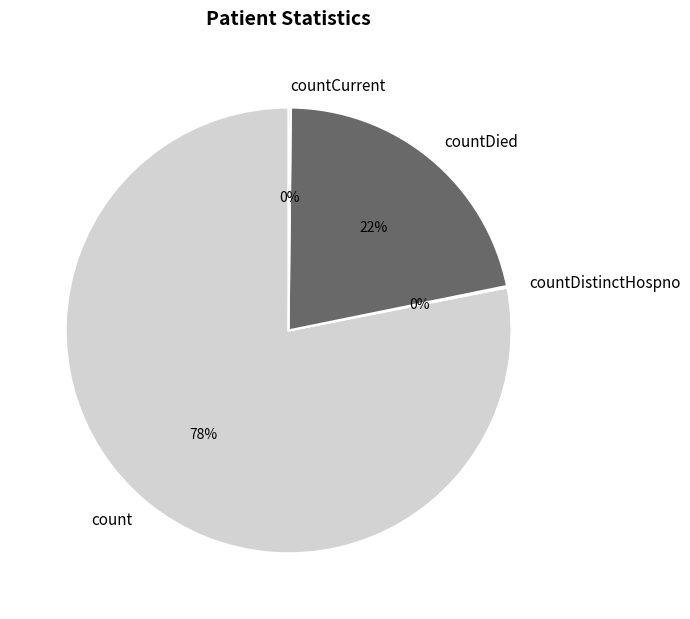

Is there a majority slice in this chart?

Yes